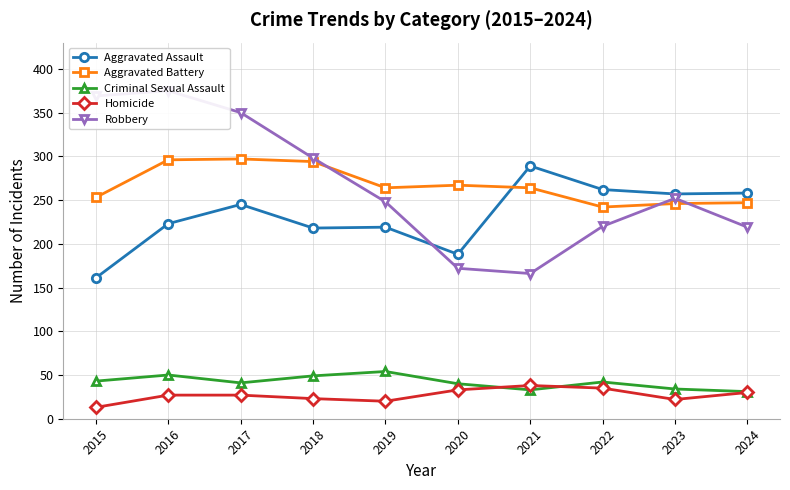

What is the value of the Aggravated Assault point at the 2nd from the left?

223